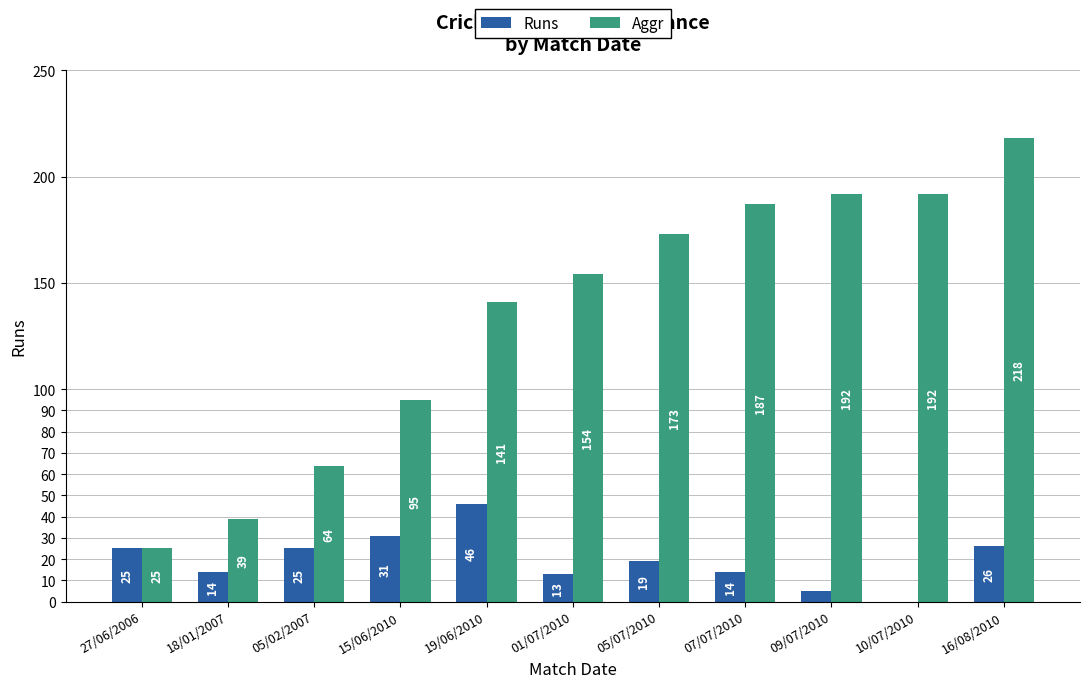

Which series changed the most between 05/02/2007 and 19/06/2010?

Aggr